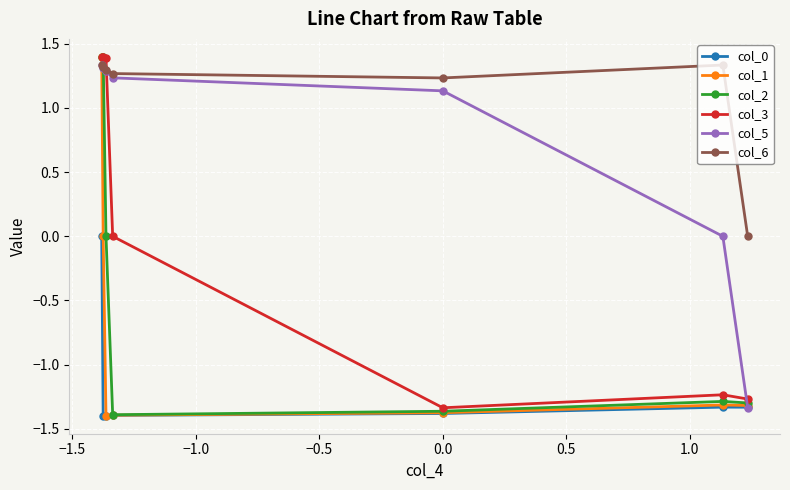

List the series in order of their overall mean, lowest first.

col_0, col_1, col_2, col_3, col_5, col_6